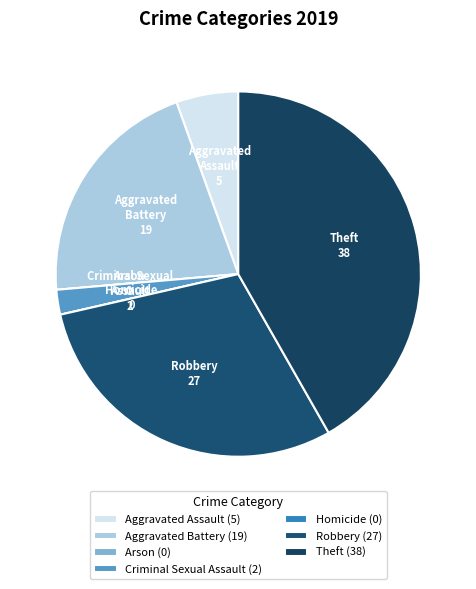

Rank the categories by value from lowest to highest.

Arson, Homicide, Criminal Sexual Assault, Aggravated Assault, Aggravated Battery, Robbery, Theft